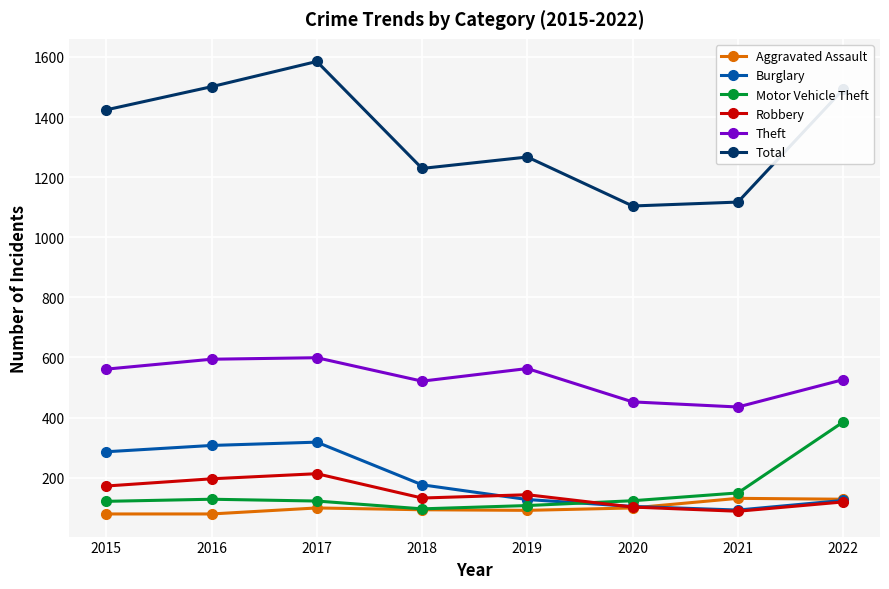

What is the sum of all Burglary values?

1534